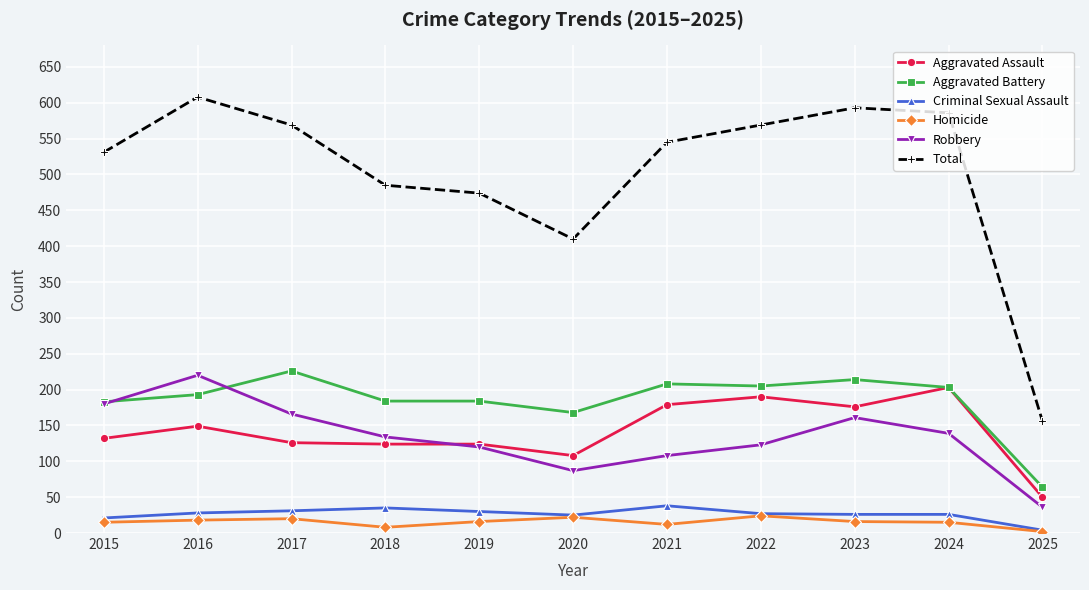

Is the value of Criminal Sexual Assault at 2021 greater than the value of Homicide at 2018?

Yes